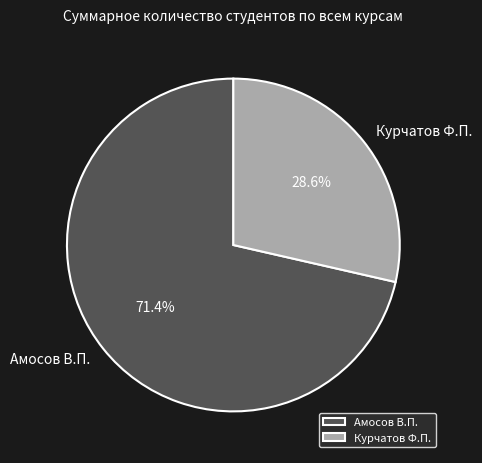

What percentage is the Курчатов Ф.П. slice, to the nearest percent?

29%